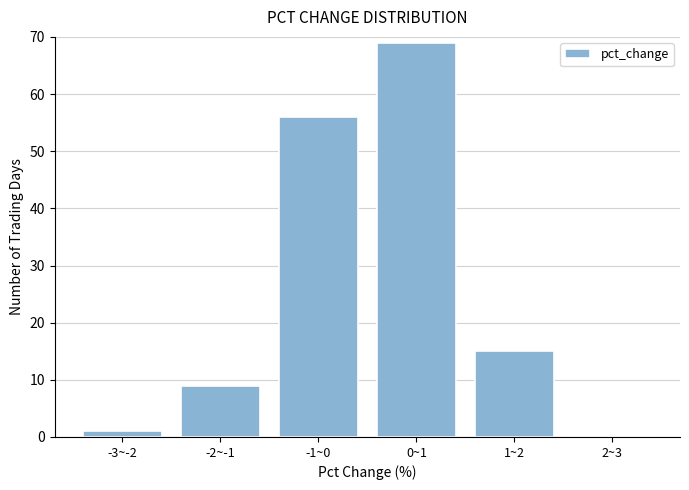

Reading right to left, list all the values displayed in this chart.

2~3=0	1~2=15	0~1=69	-1~0=56	-2~-1=9	-3~-2=1